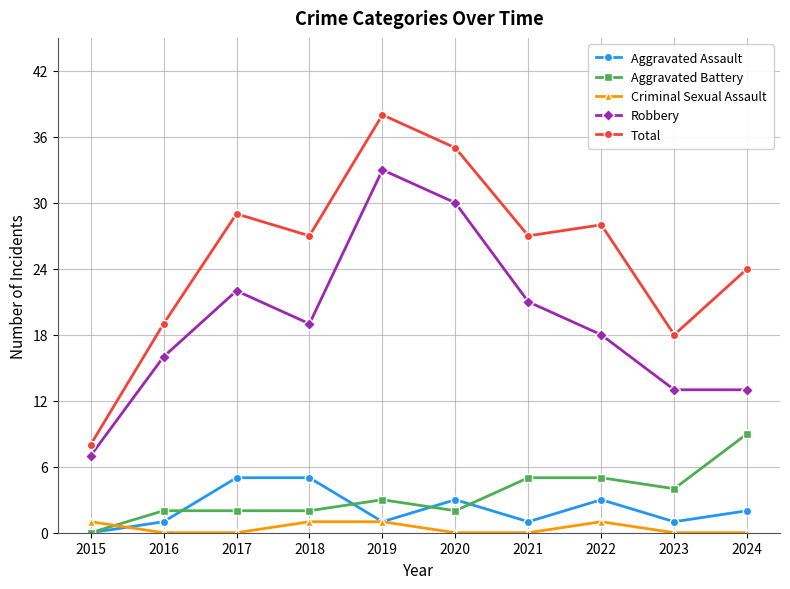

Is the value of Criminal Sexual Assault at 2024 greater than the value of Aggravated Assault at 2019?

No